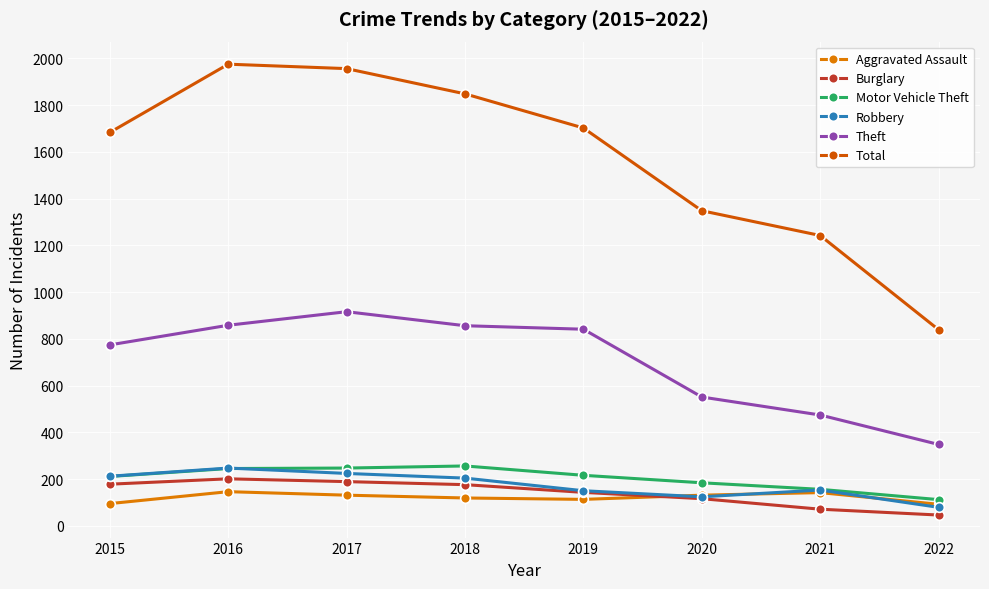

What is the average value of the Total series?

1574